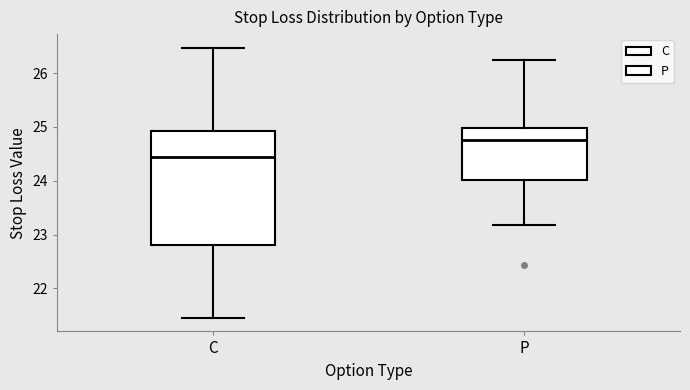

Which box is the tallest, from its lower edge to its upper edge?

C